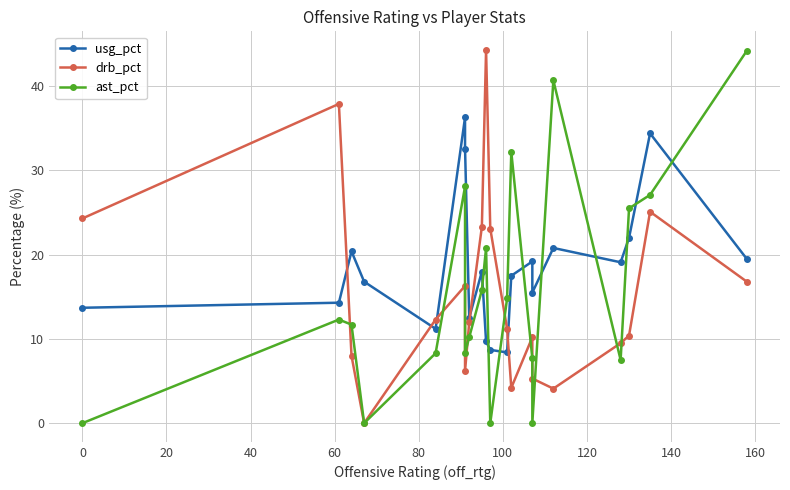

How many values in the usg_pct series exceed 18?

9